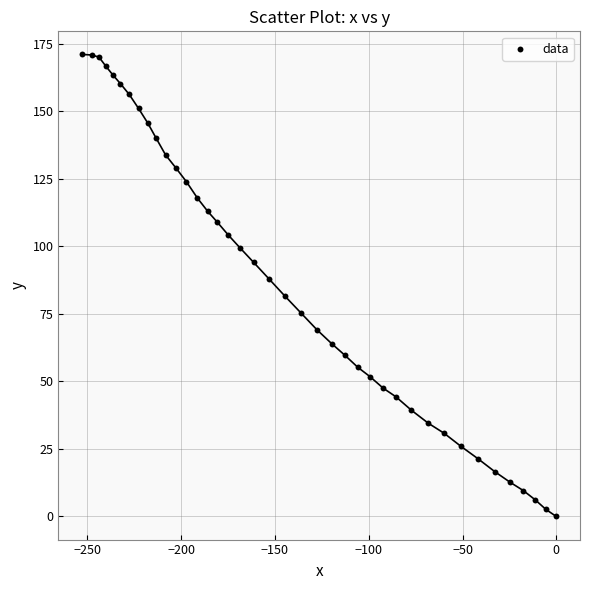

What is the range of Y values (max minus min)?

171.0